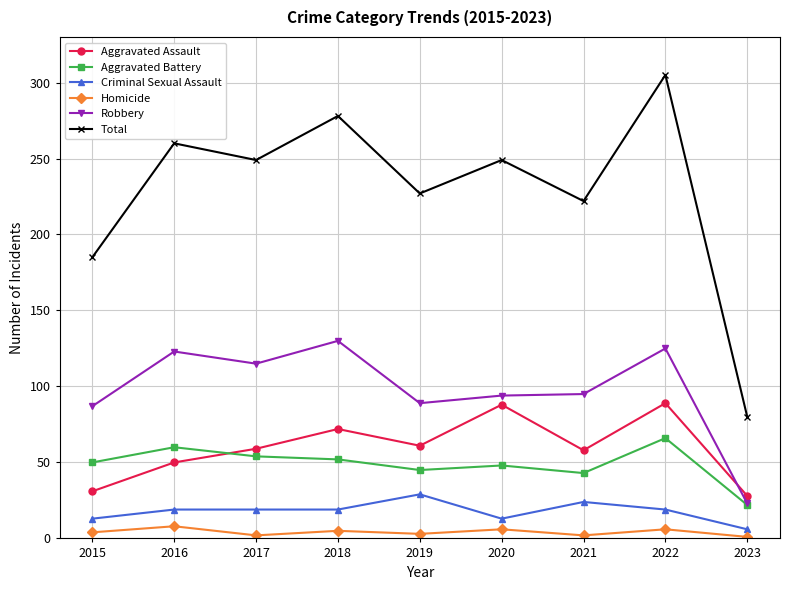

In Homicide, how many points are lower than both neighbors (excluding endpoints)?

3